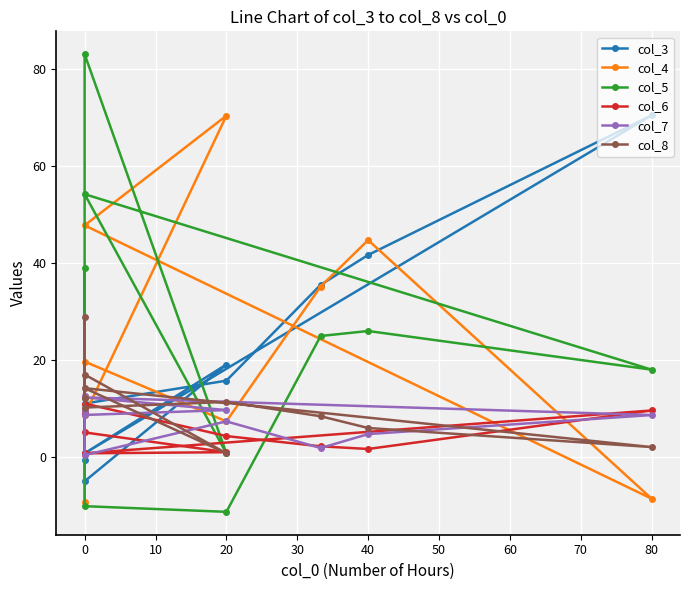

How many lines are shown in the chart?

6